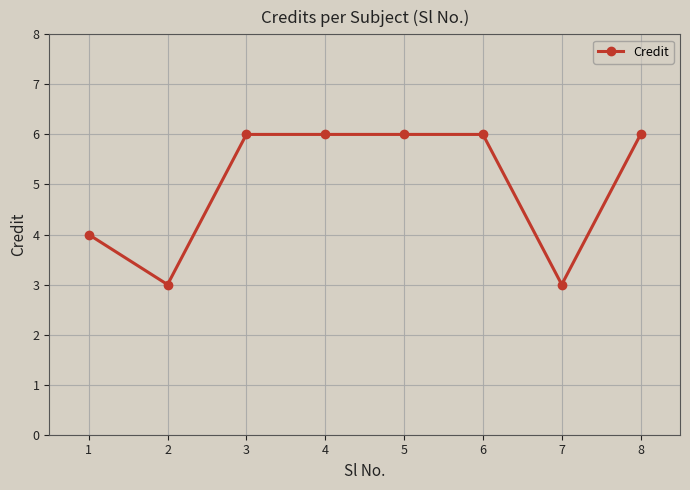

How many values are between 4 and 6?

6